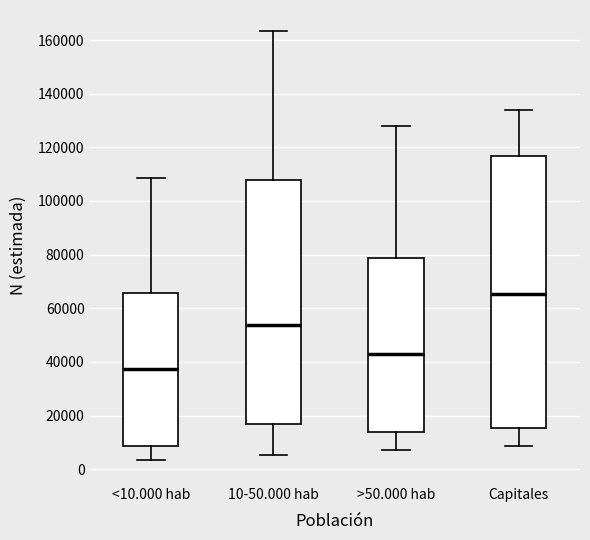

Where does the upper whisker of the box for 10-50.000 hab end on the y-axis? The values are not printed on the chart, so give them approximately, as read against the axis.

164000